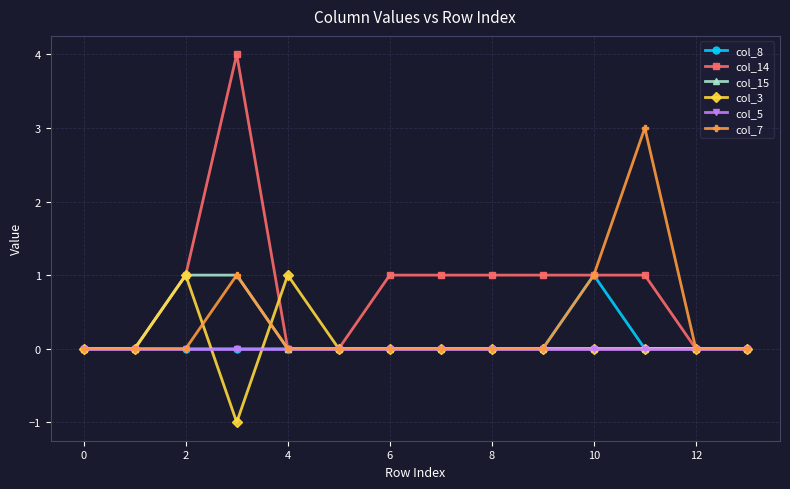

Which series has the largest total across all categories?

col_14